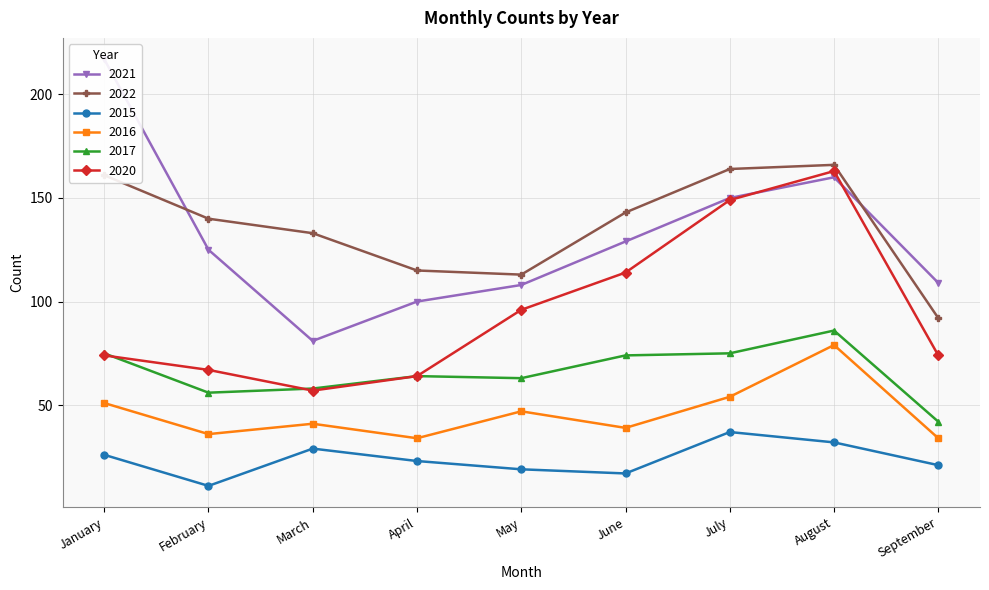

How many data points in 2021 are less than 125?

4